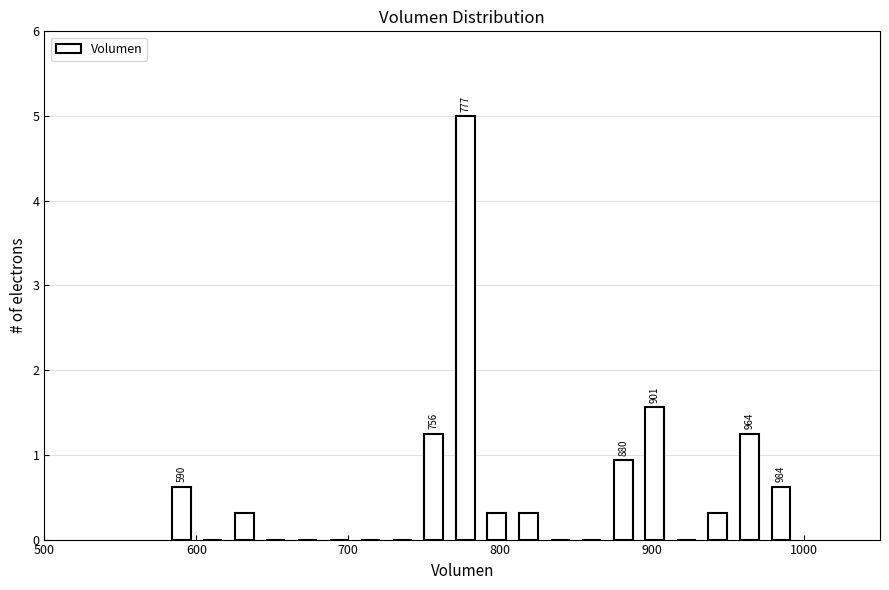

Read against the x-axis, roughly where is the centre of the tallest bar?

780